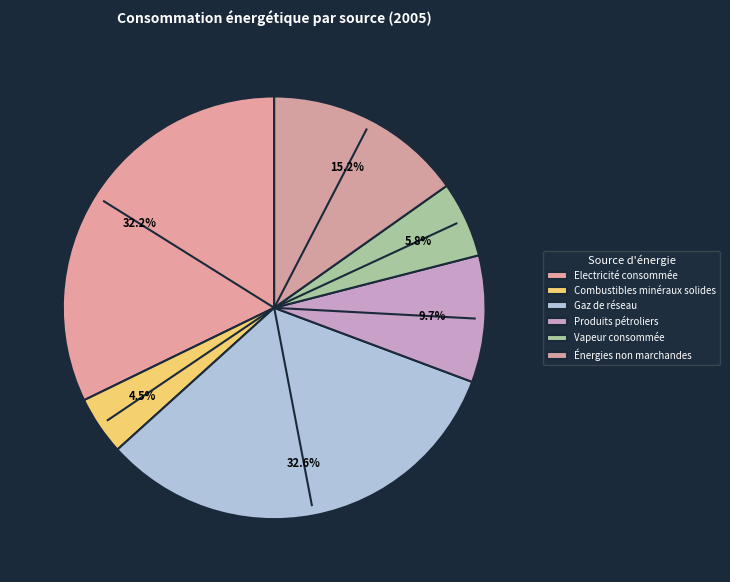

What is the change in value from Electricité consommée to Vapeur consommée?

-26.4